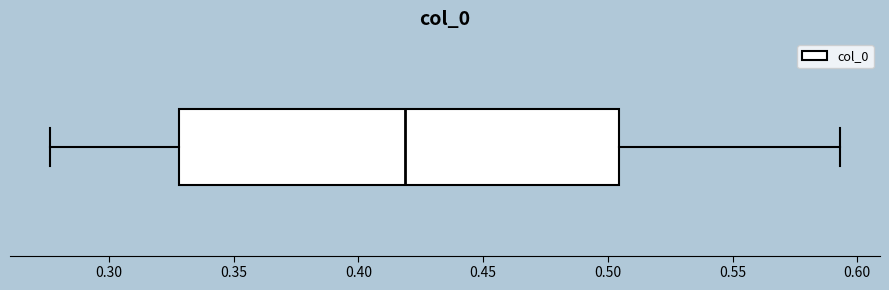

Transcribe this box plot: give where the median line is, the range the box spans, and where the two whiskers end, as read against the x-axis. The values are not printed on the chart, so give them approximately, as read against the axis.

median 0.420, box 0.330 to 0.505, whiskers 0.275 to 0.595